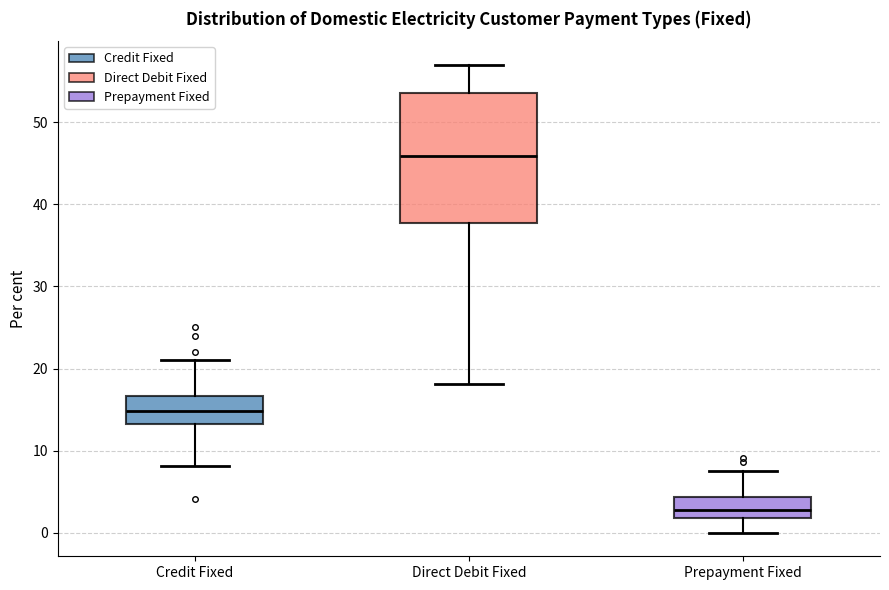

Comparing the boxes themselves (not the whiskers), which one is the tallest?

Direct Debit Fixed